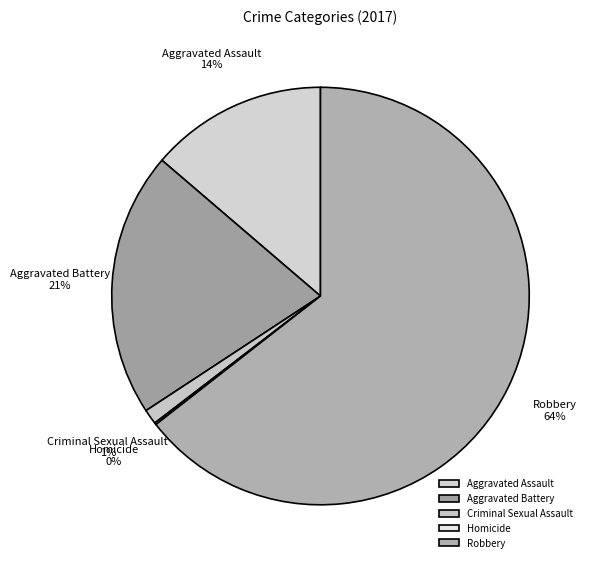

To the nearest percent, what is the average slice percentage?

20%